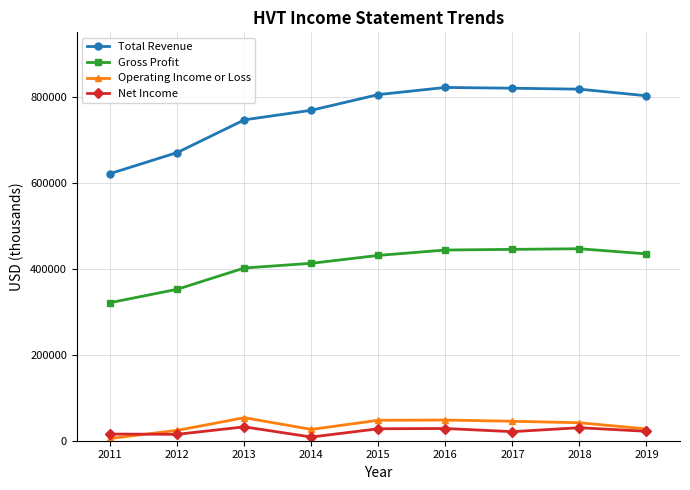

True or false: Gross Profit and Total Revenue intersect in this chart.

False